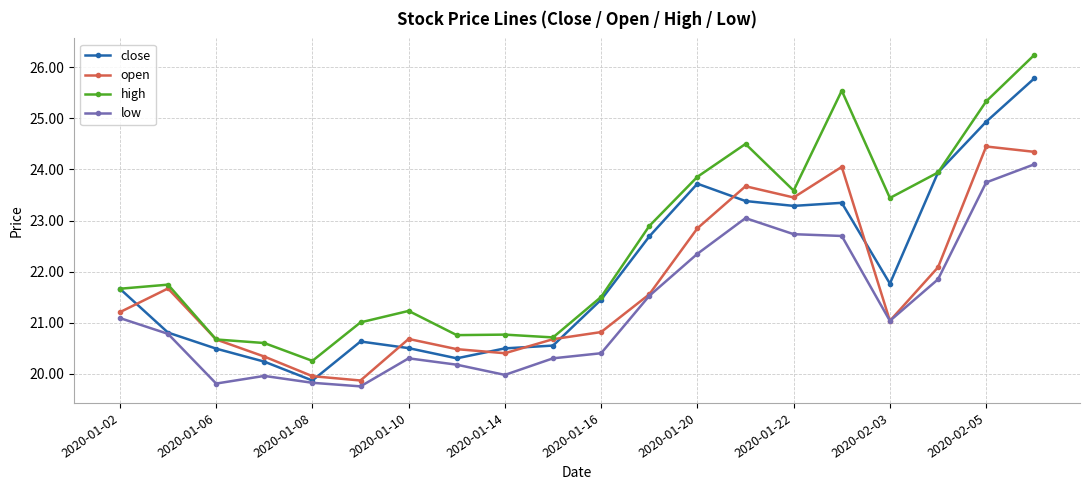

Does the chart display data point markers on the line(s)?

Yes